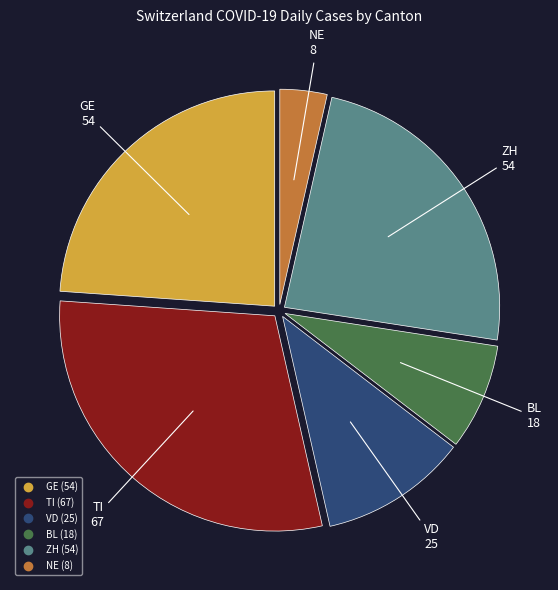

Is there a majority slice in this chart?

No